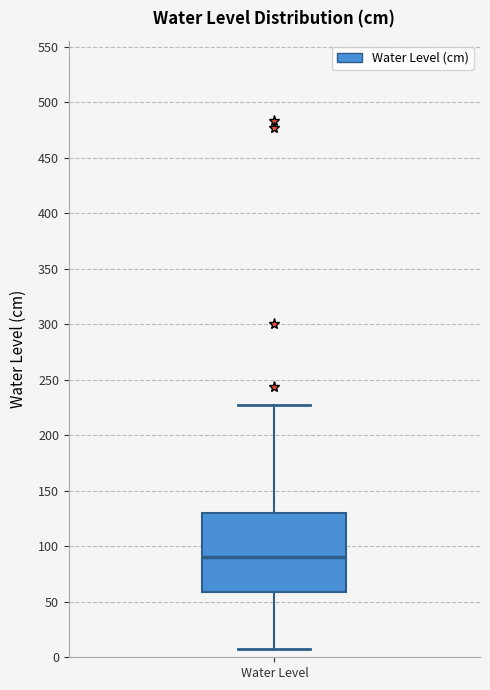

Transcribe this box plot: give where the median line is, the range the box spans, and where the two whiskers end, as read against the y-axis. The values are not printed on the chart, so give them approximately, as read against the axis.

median 90, box 60 to 130, whiskers 5 to 225